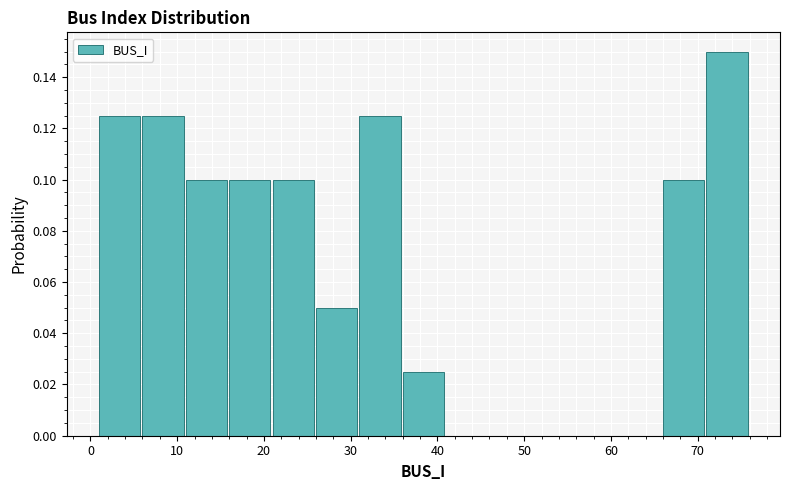

Reading left to right, transcribe this chart: for each bar, give the range it covers on the x-axis and its height. The values are not printed on the chart, so give them approximately, as read against the axis.

1 to 6: 0.126
6 to 11: 0.126
11 to 16: 0.100
16 to 21: 0.100
21 to 26: 0.100
26 to 31: 0.050
31 to 36: 0.126
36 to 41: 0.026
41 to 46: 0
46 to 51: 0
51 to 56: 0
56 to 61: 0
61 to 66: 0
66 to 71: 0.100
71 to 76: 0.150